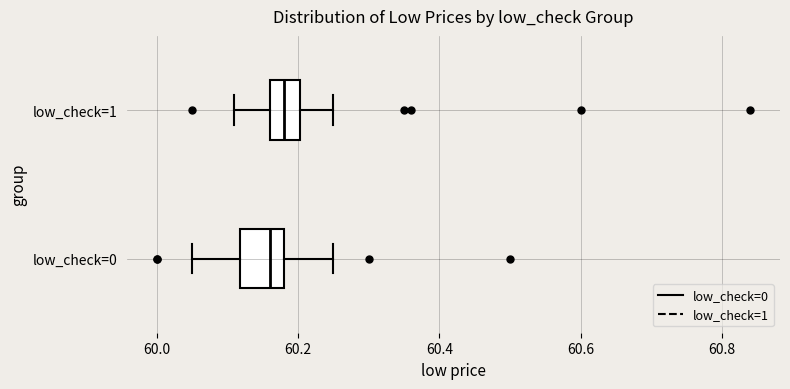

Where is the right edge of the box for low_check=0 on the x-axis? The values are not printed on the chart, so give them approximately, as read against the axis.

60.18